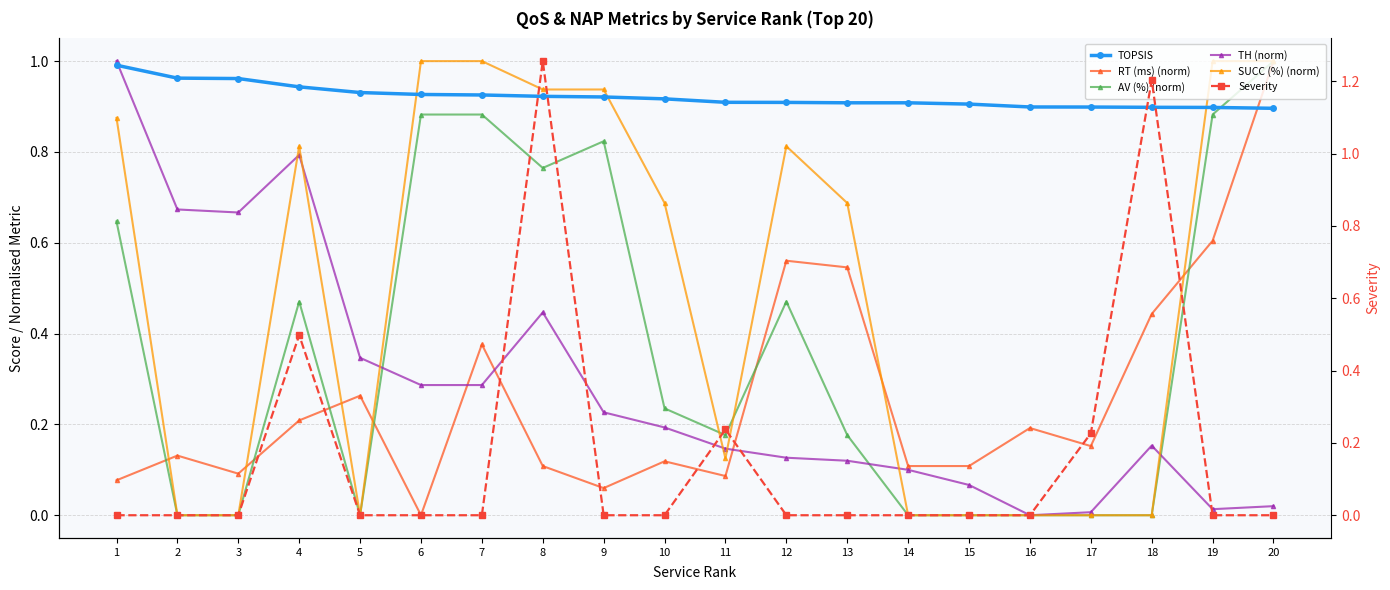

At which category is the sum across all series the highest?

8